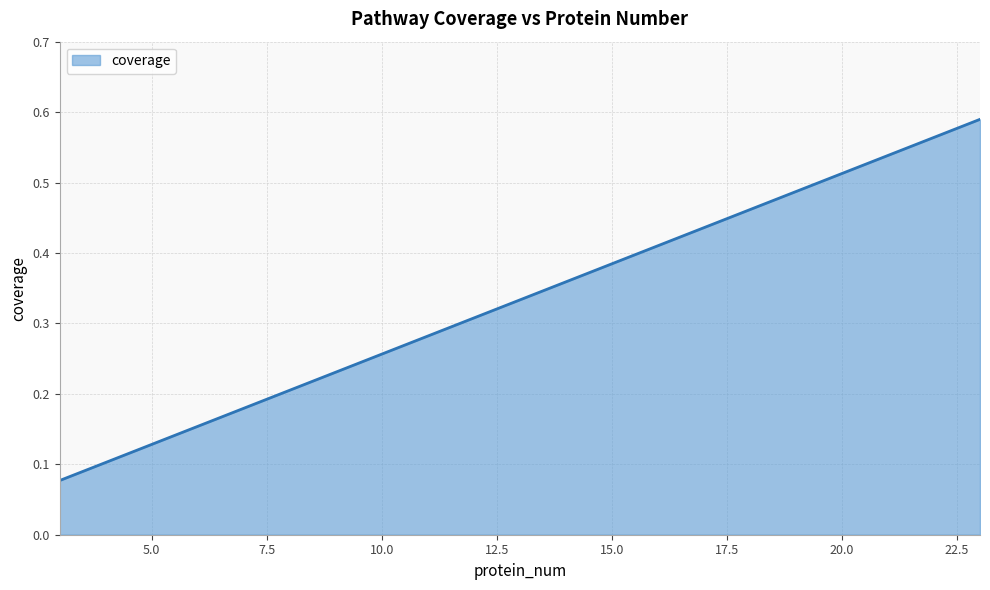

Rank the categories by value from lowest to highest.

3, 3, 3, 3, 4, 4, 4, 5, 5, 5, 5, 6, 6, 6, 7, 7, 7, 8, 11, 11, 12, 12, 12, 12, 12, 13, 13, 13, 13, 15, 18, 18, 22, 23